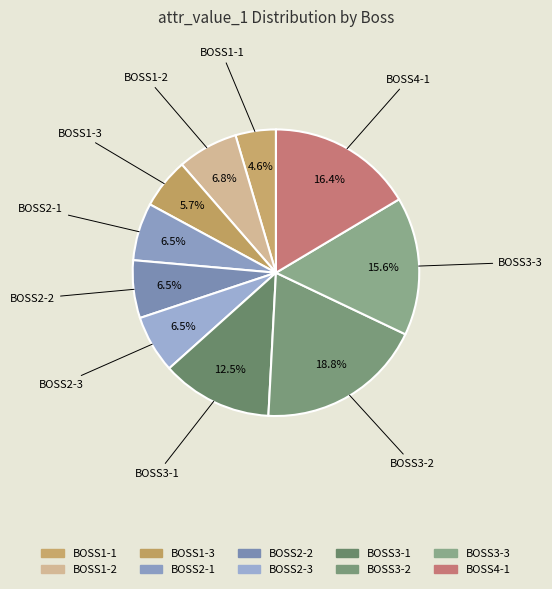

The BOSS4-1 slice represents 2% of the pie. True or false?

False